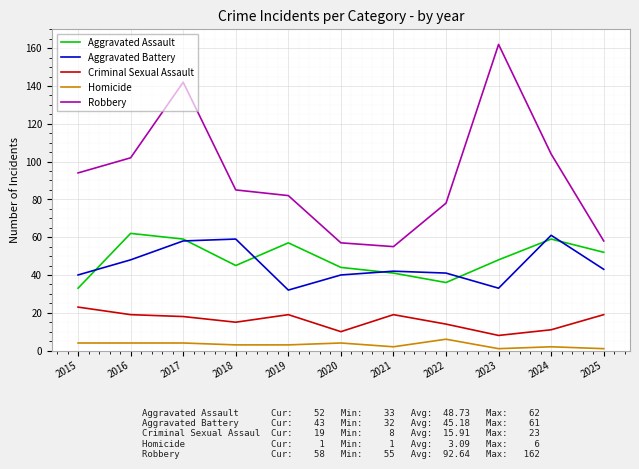

Between 2015 and 2025, which series saw the biggest shift?

Robbery